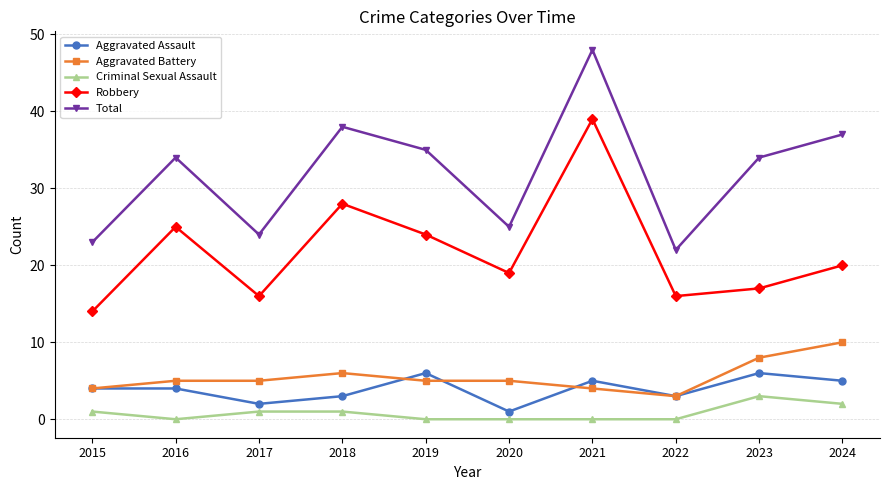

The value of Criminal Sexual Assault at 2018 is 1. True or false?

True